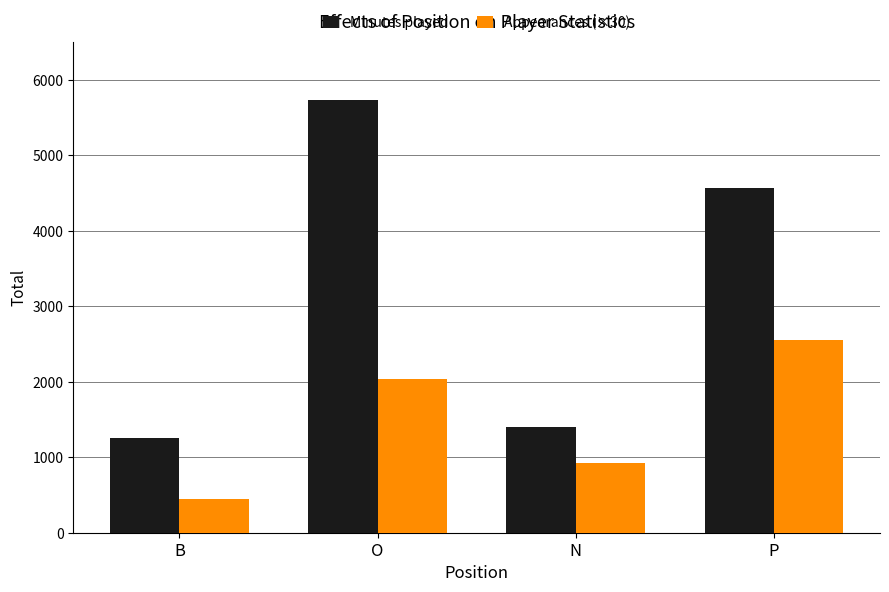

What is the smallest value displayed?

450